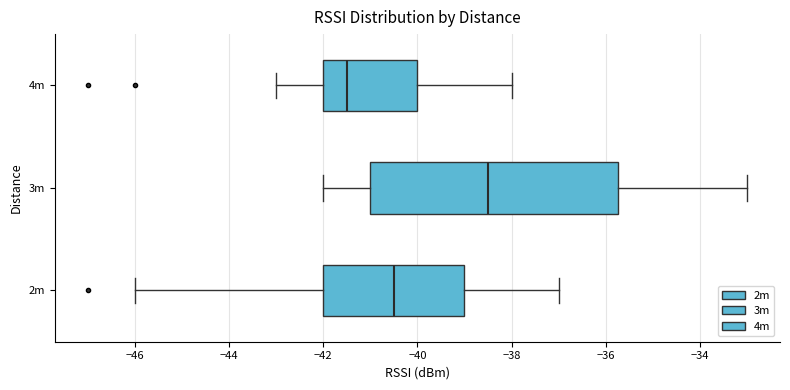

Where does the right whisker of the box for 3m end on the x-axis? The values are not printed on the chart, so give them approximately, as read against the axis.

-33.0